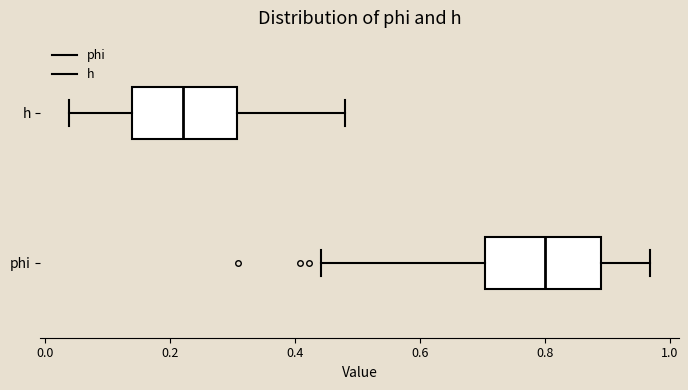

Which box has the furthest to the right median line?

phi